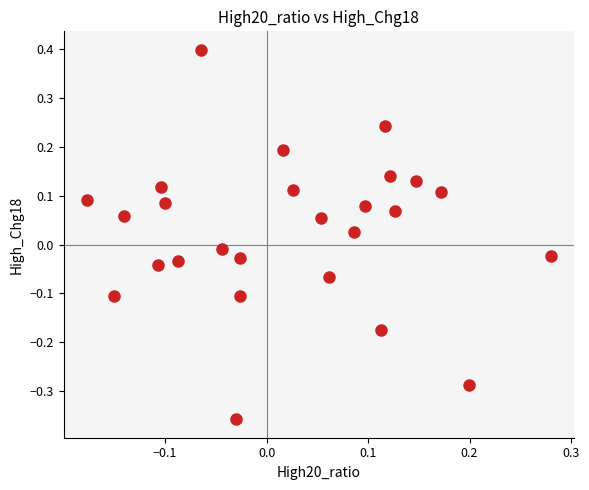

What is the range of X values (max minus min)?

0.5